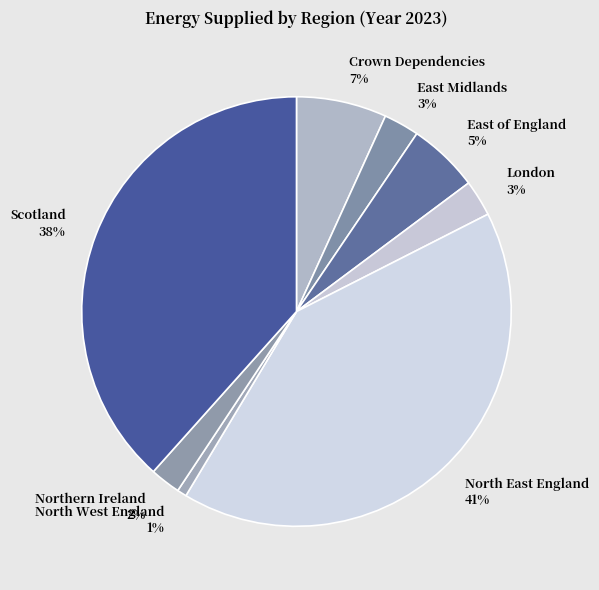

Which slice is the largest?

North East England